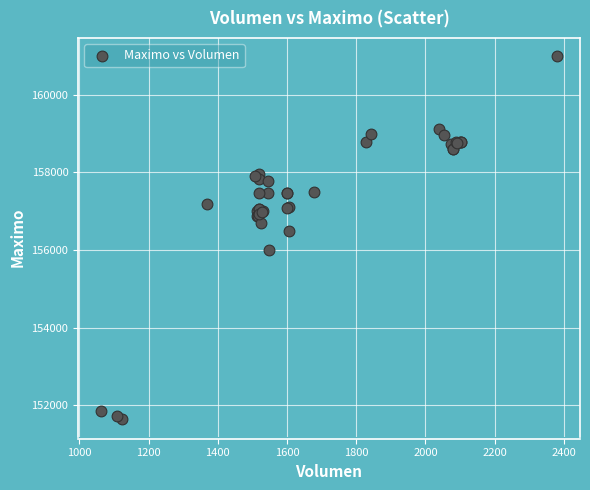

What Y value in the scatter plot is closest to 156316?

156500